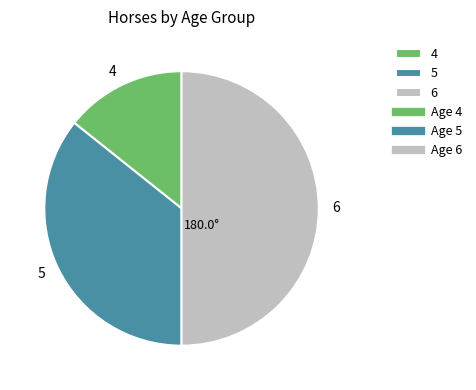

True or false: 6 accounts for 50% of the total.

True